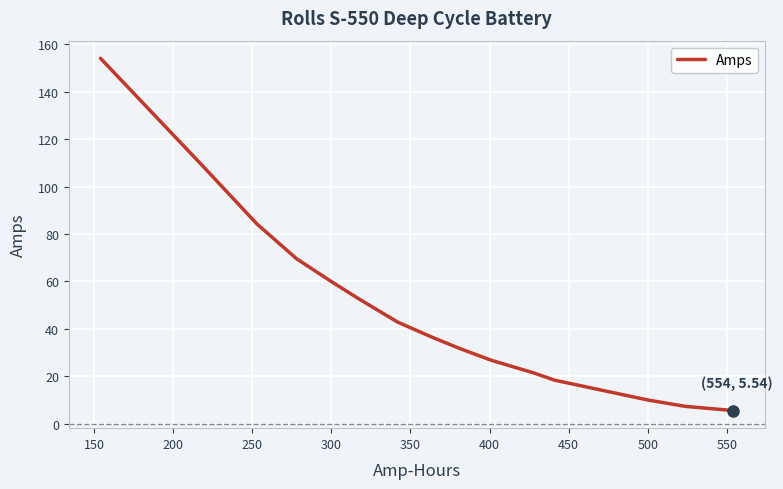

How many categories are shown in the chart?

15